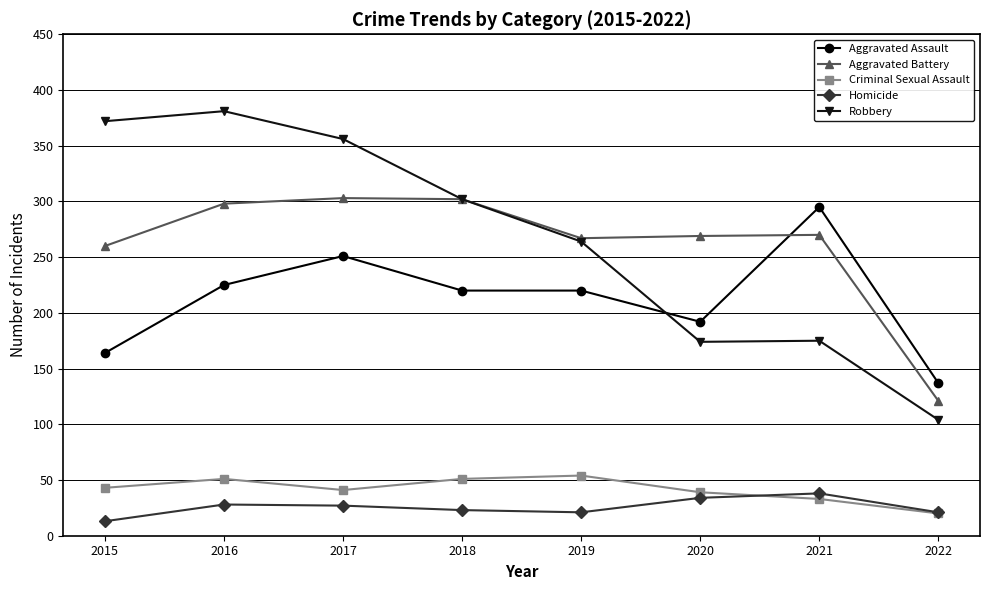

What value does the Aggravated Battery series have at 2015?

260